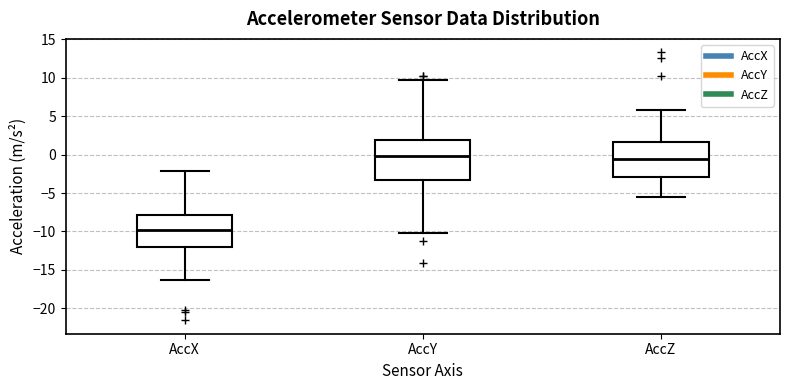

Where is the lower edge of the box for AccY on the y-axis? The values are not printed on the chart, so give them approximately, as read against the axis.

-3.5